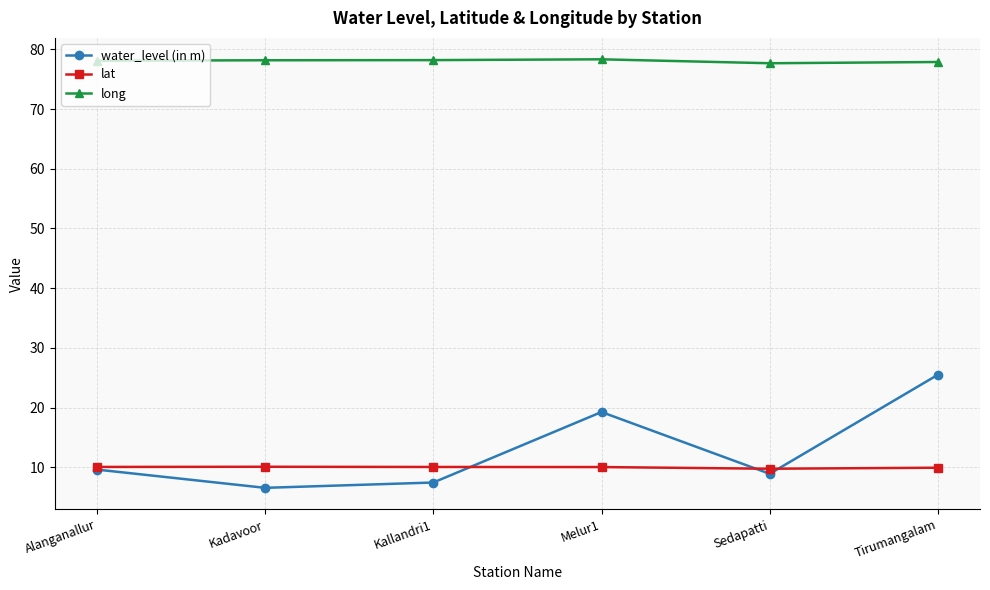

Which series changed the most between Alanganallur and Kadavoor?

water_level (in m)